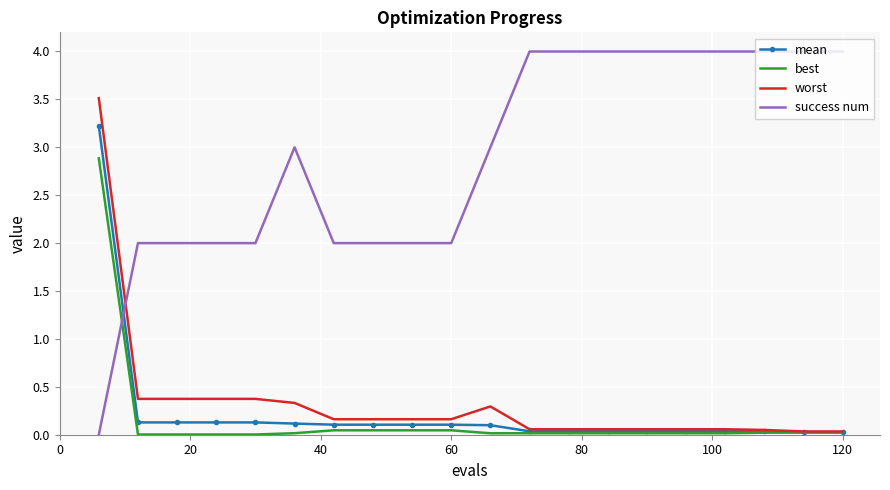

Which series ends up on top after the final intersection of best and success num?

success num